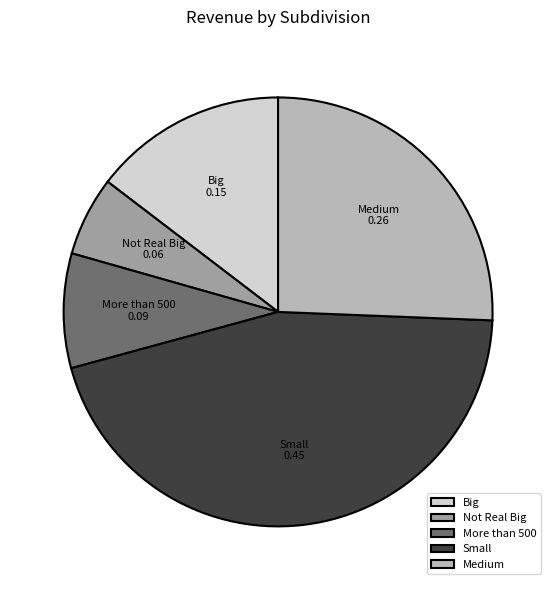

How many segments does this pie chart have?

5